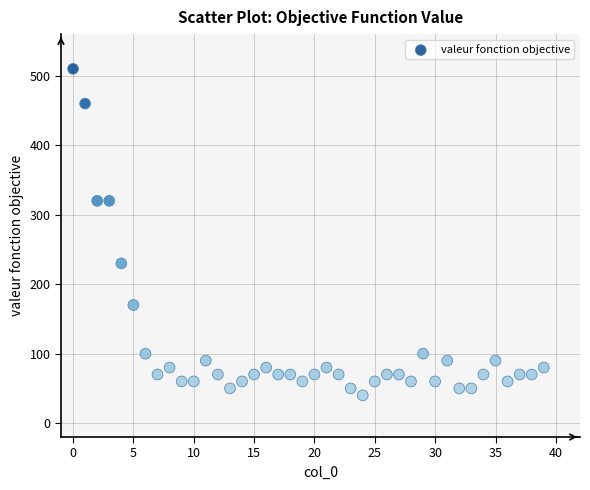

What is the range of Y values (max minus min)?

470